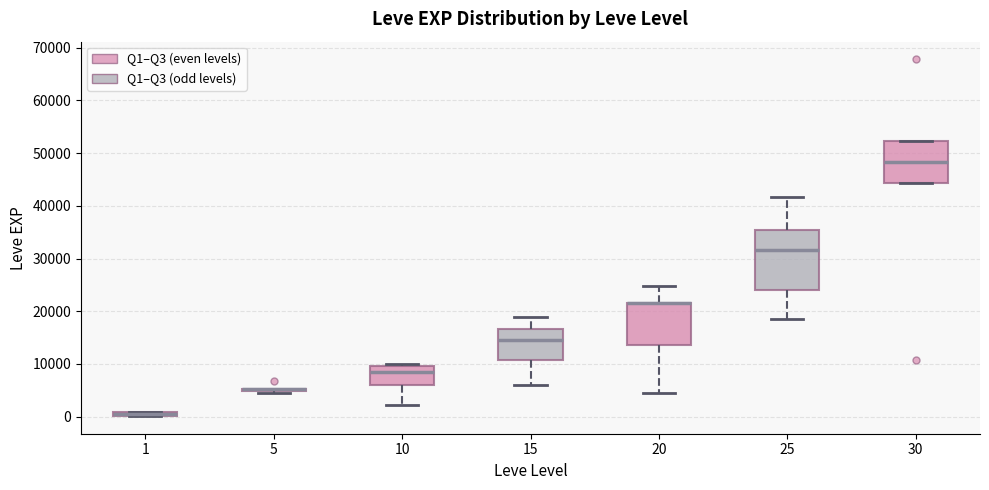

Which box is the tallest, from its lower edge to its upper edge?

25